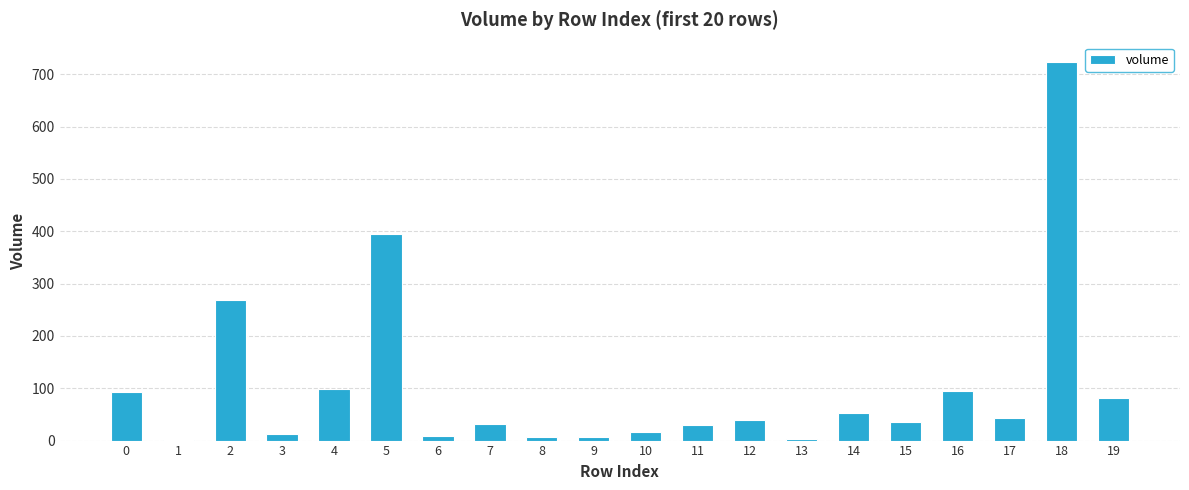

What is the sum of all values?

2042.2